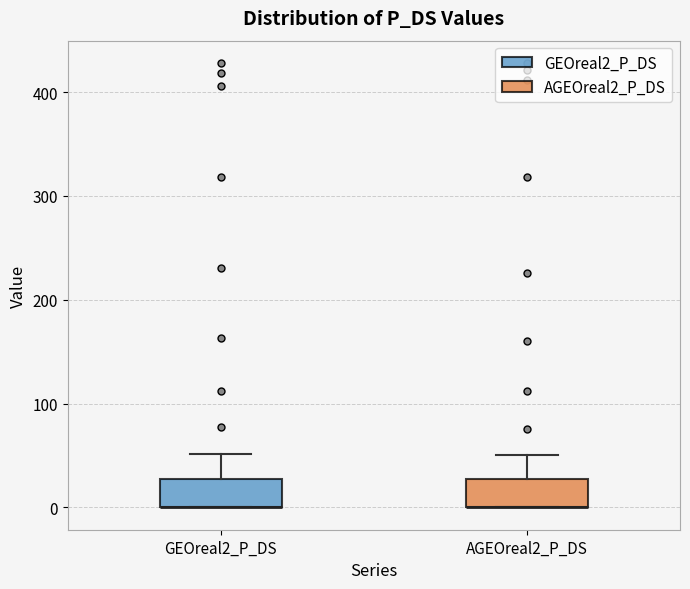

Where is the upper edge of the box for GEOreal2_P_DS on the y-axis? The values are not printed on the chart, so give them approximately, as read against the axis.

30